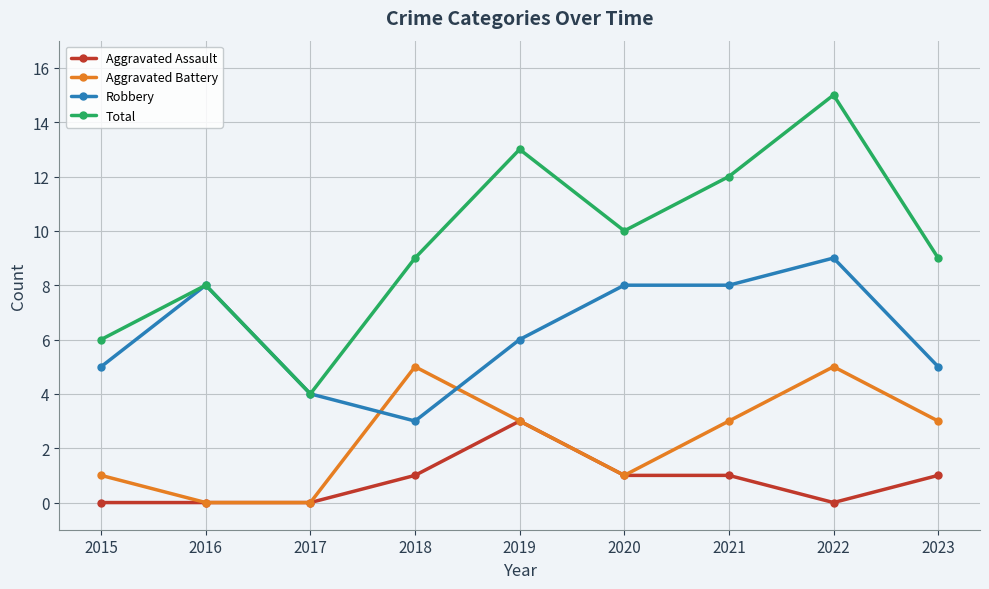

Is it true that Total equals 3 at 2021?

False